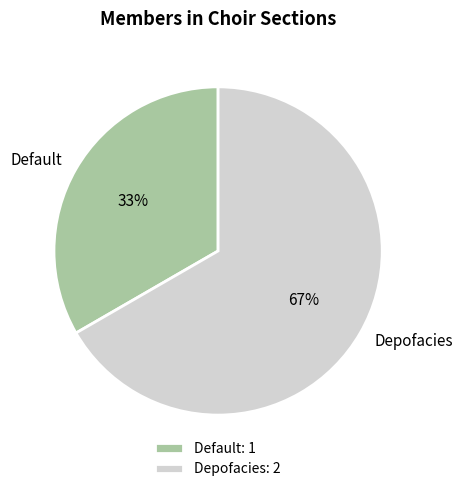

True or false: Depofacies accounts for 56% of the total.

False